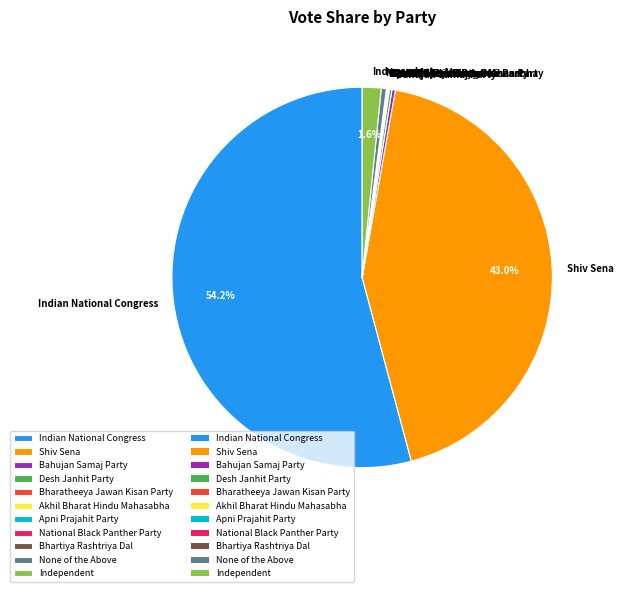

What is the largest slice in the pie chart?

Indian National Congress